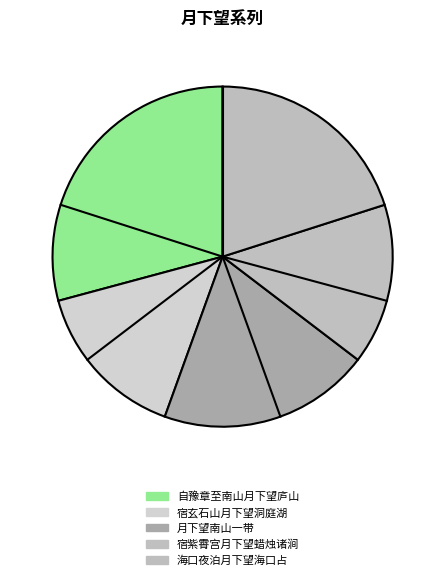

Does 宿玄石山月下望洞庭湖 account for over 50% of the chart?

No